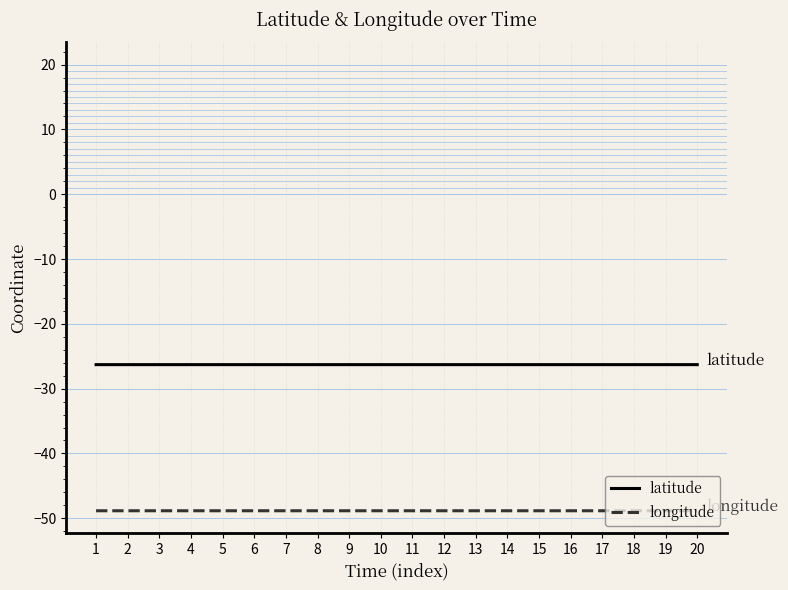

True or false: latitude and longitude cross at least once.

False